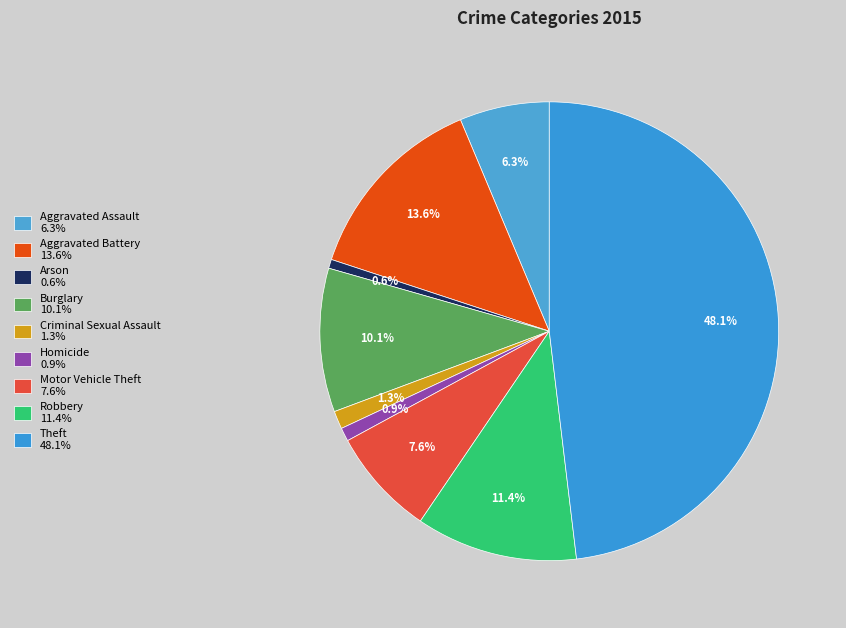

To the nearest percent, what is the combined percentage of Motor Vehicle Theft and Criminal Sexual Assault?

9%